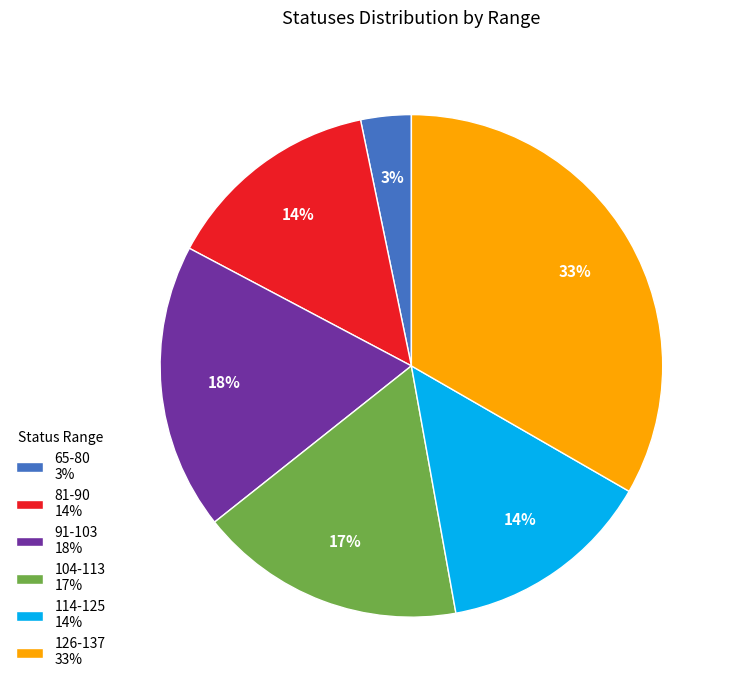

Is there any slice that represents more than half of the pie?

No